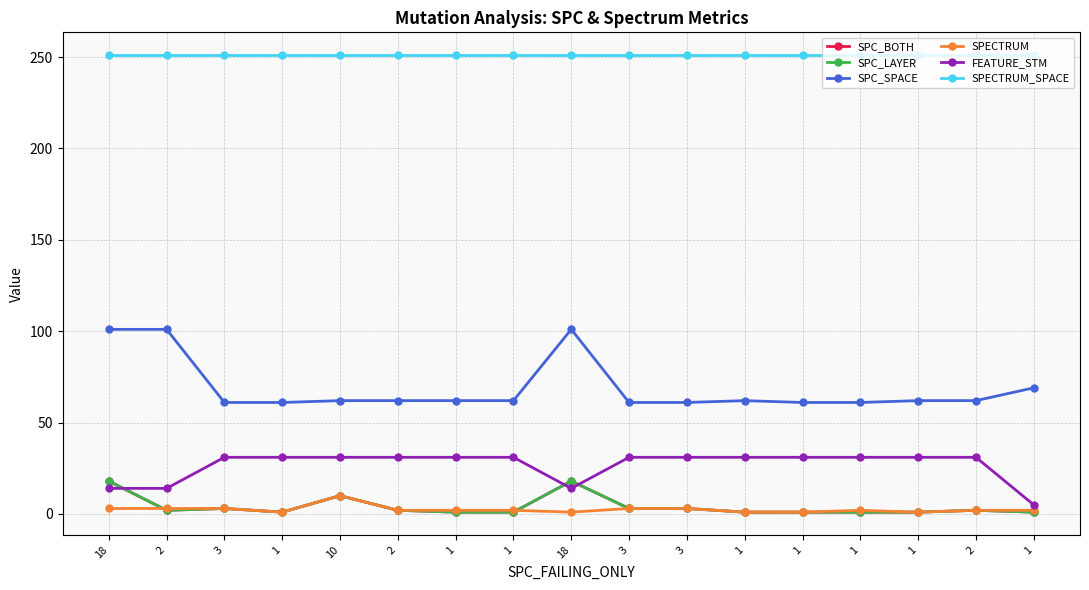

Where is SPC_SPACE nearest to the value 81?

1